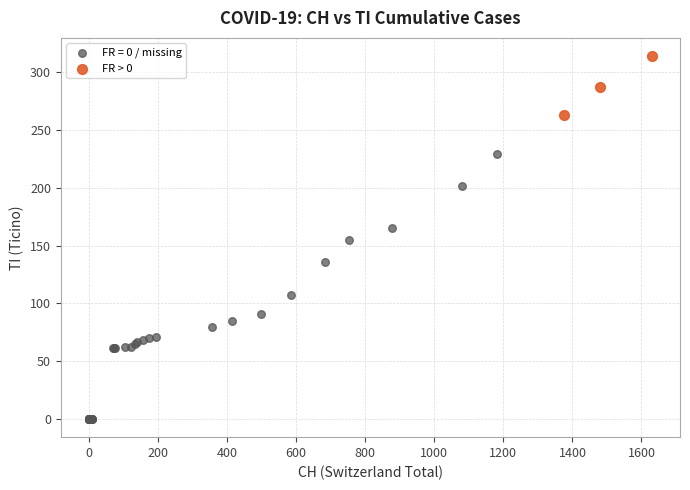

Which series contains the highest Y value?

FR > 0